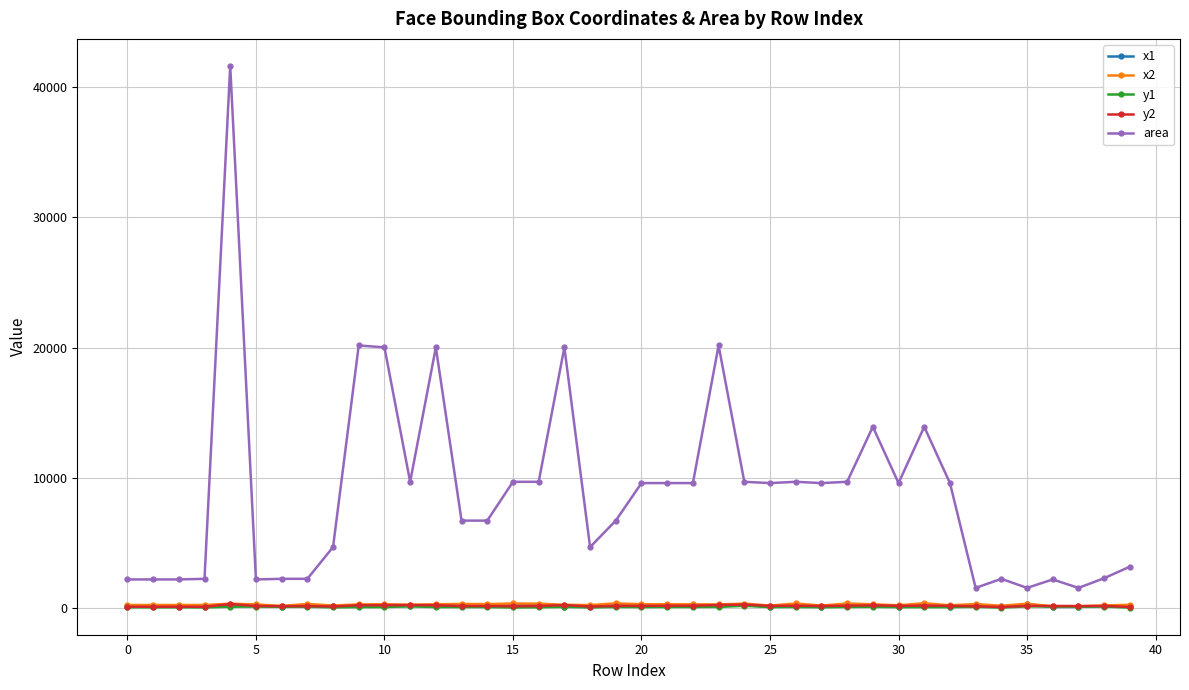

True or false: area and x1 intersect in this chart.

False